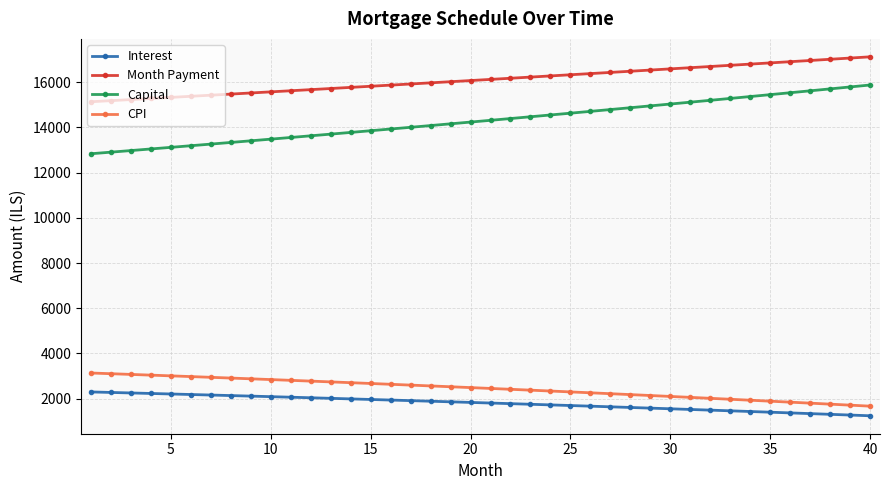

What are all the series names shown in the legend?

Interest, Month Payment, Capital, CPI